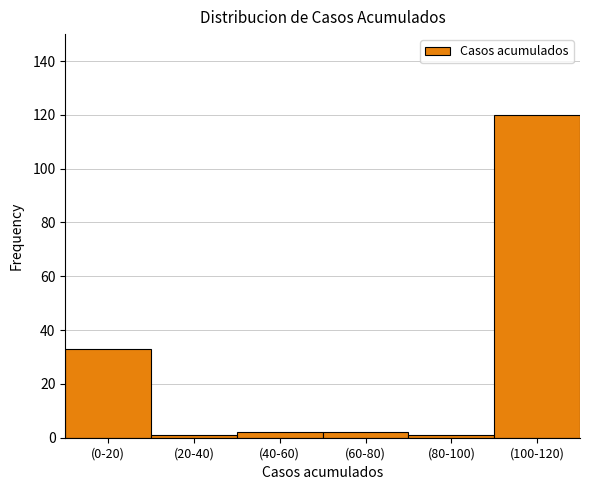

Reading left to right, what are all the values shown in this chart?

(0-20)=33	(20-40)=1	(40-60)=2	(60-80)=2	(80-100)=1	(100-120)=120